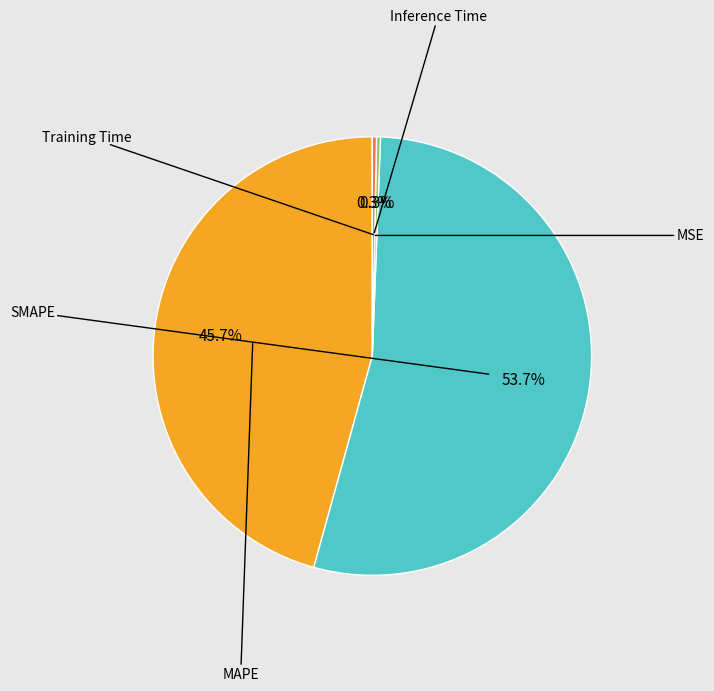

Does any single category account for the majority?

Yes